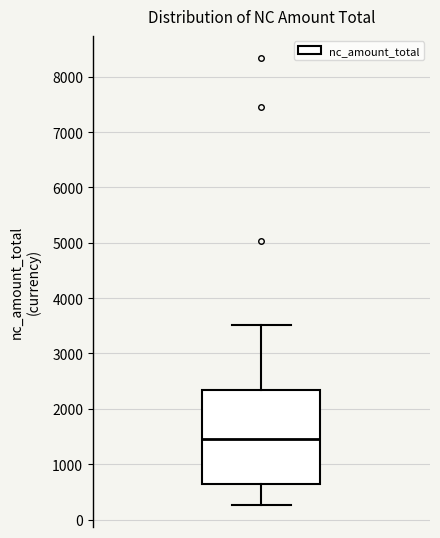

Transcribe this box plot: give where the median line is, the range the box spans, and where the two whiskers end, as read against the y-axis. The values are not printed on the chart, so give them approximately, as read against the axis.

median 1400, box 600 to 2300, whiskers 300 to 3500